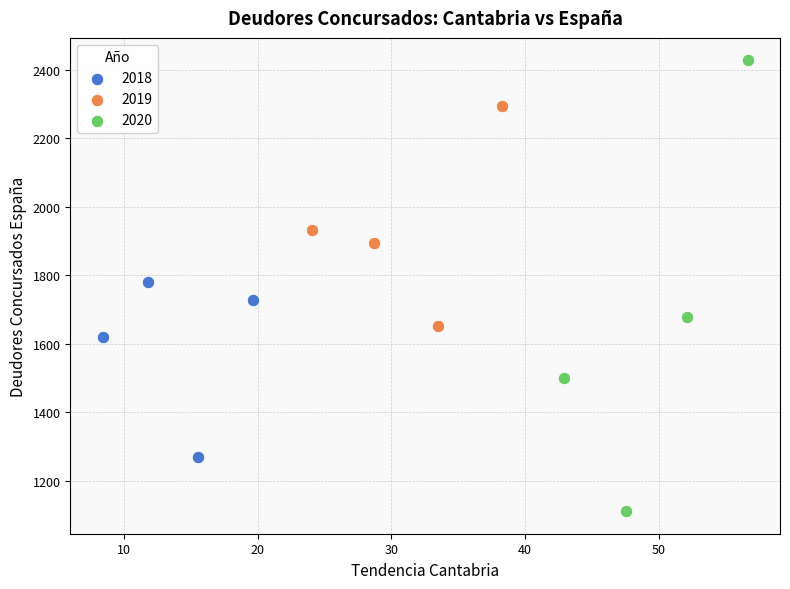

Which series reaches the maximum Y coordinate?

2020